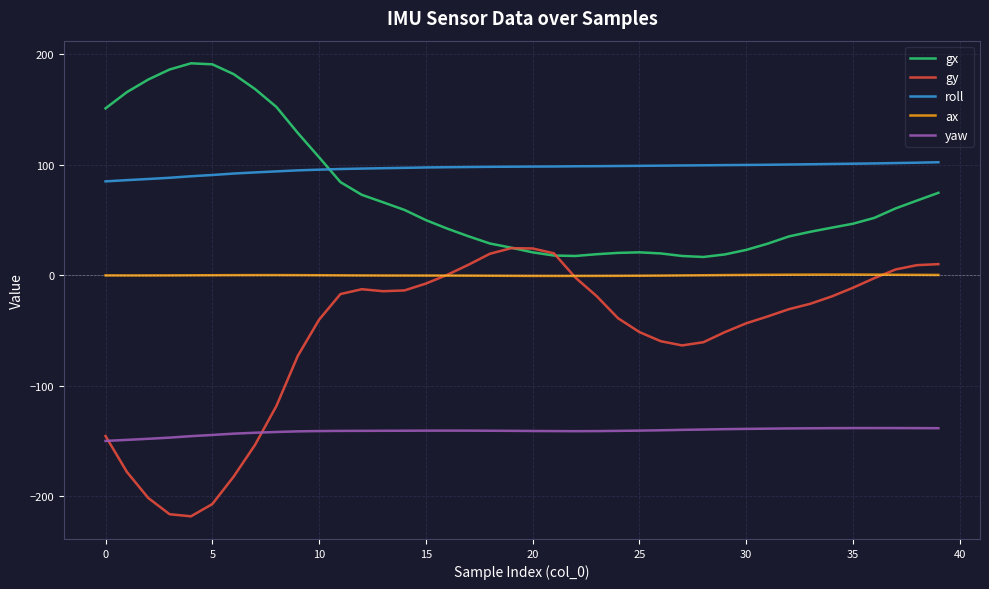

Which series has the largest total across all categories?

roll